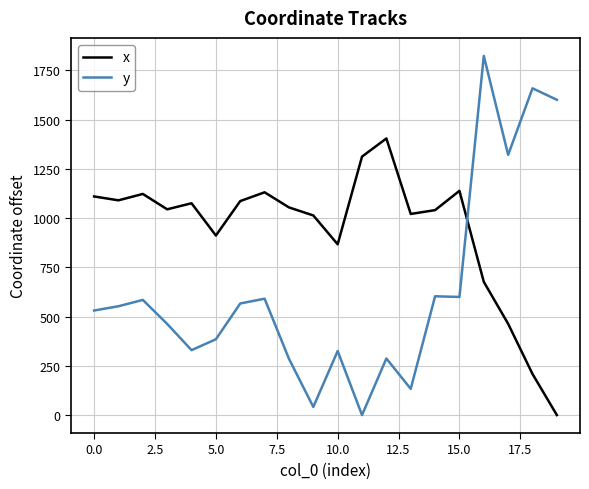

How many distinct data groups are displayed?

2